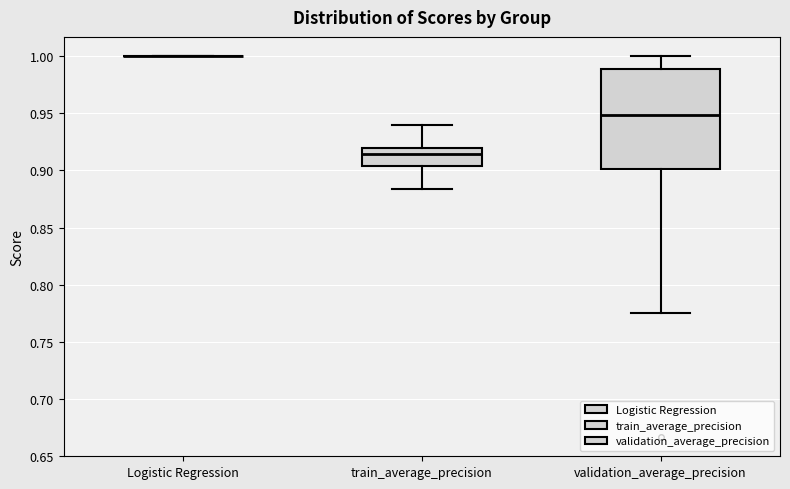

Reading left to right, transcribe this box plot: for each box, give where its median line is, the range the box spans, and where its two whiskers end, as read against the y-axis. The values are not printed on the chart, so give them approximately, as read against the axis.

Logistic Regression: box collapsed to a line at 1.000, whiskers 1.000 to 1.000
train_average_precision: median 0.915, box 0.905 to 0.920, whiskers 0.885 to 0.940
validation_average_precision: median 0.950, box 0.900 to 0.990, whiskers 0.775 to 1.000